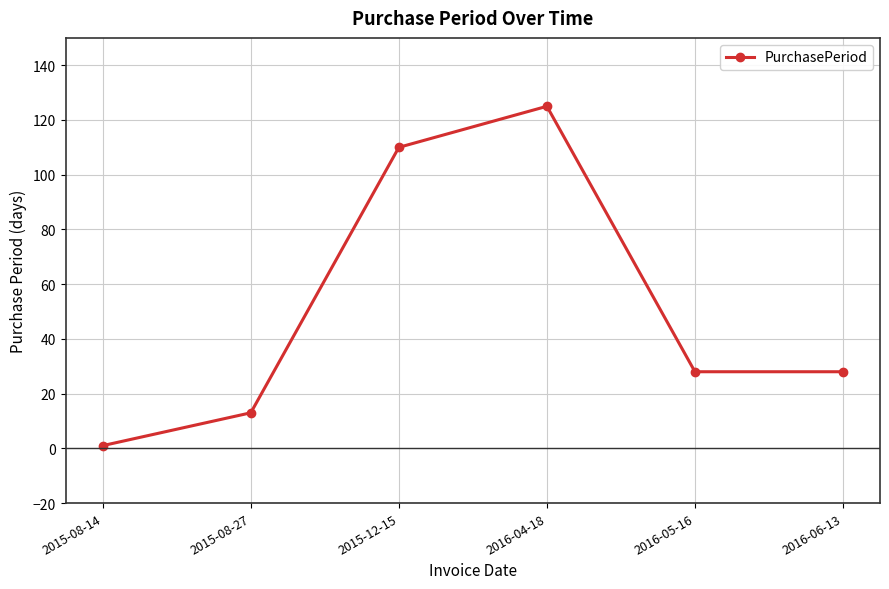

How many data points does each series have?

6